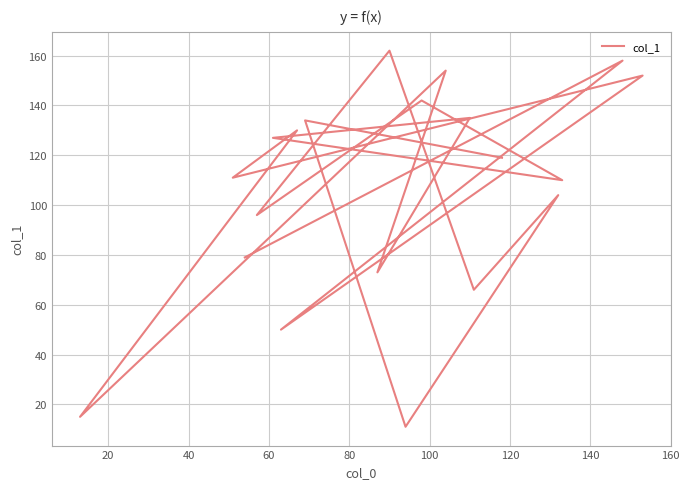

How many points are higher than both their immediate neighbors (excluding endpoints)?

9